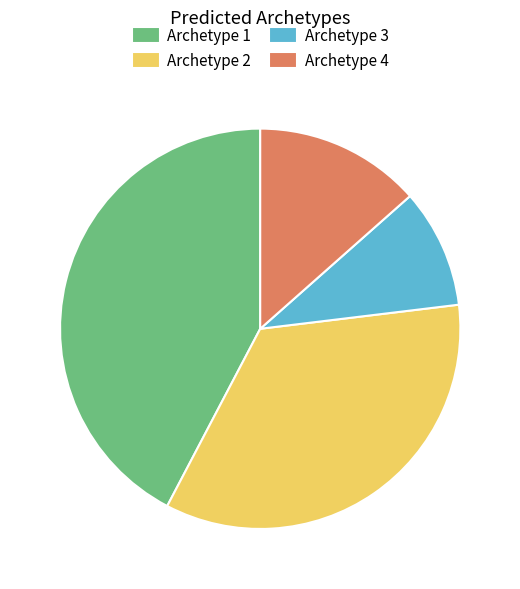

Is it true that Archetype 1 is 42% of the pie?

True